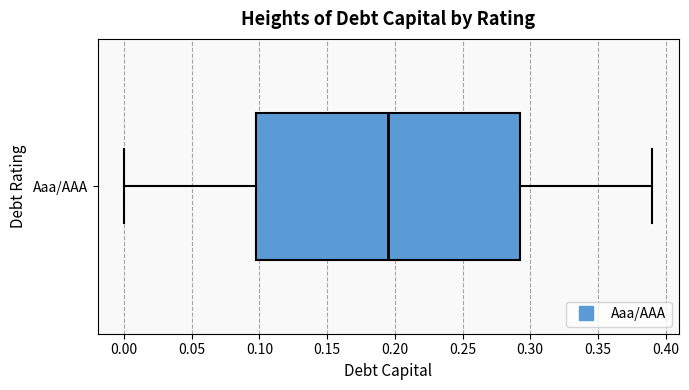

Transcribe this box plot: give where the median line is, the range the box spans, and where the two whiskers end, as read against the x-axis. The values are not printed on the chart, so give them approximately, as read against the axis.

median 0.195, box 0.100 to 0.295, whiskers 0.000 to 0.390